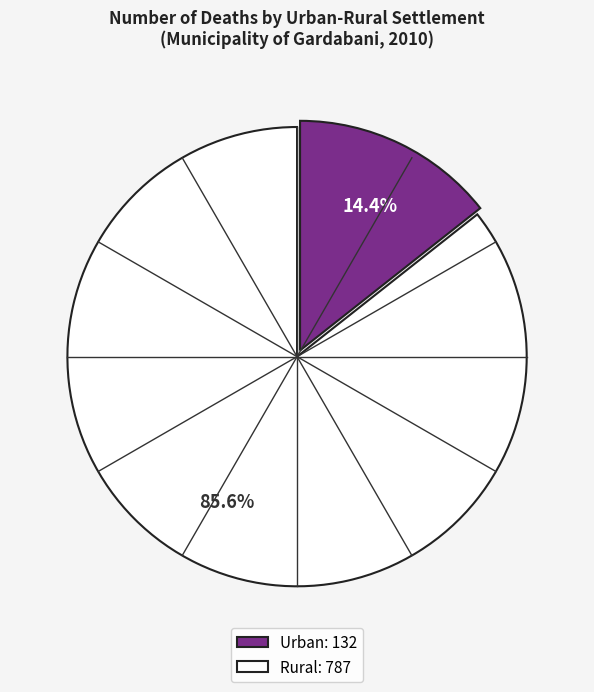

The Urban slice represents 14% of the pie. True or false?

True